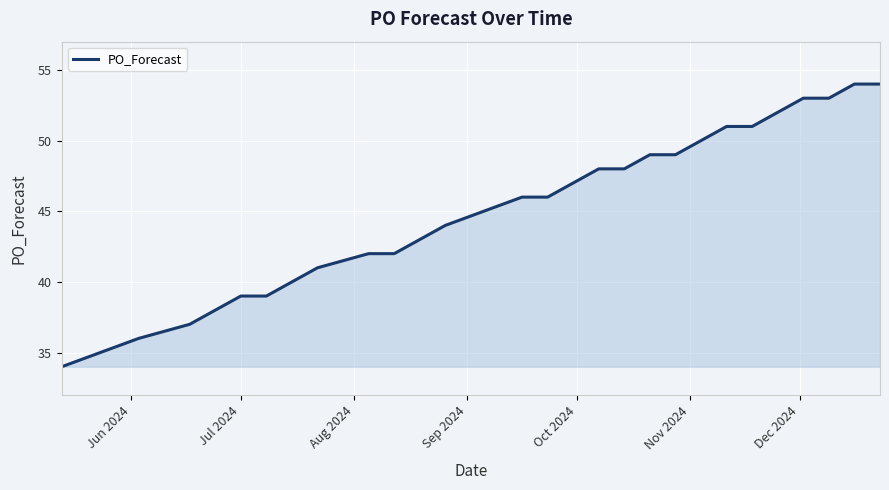

What is the difference between the maximum and minimum values?

20